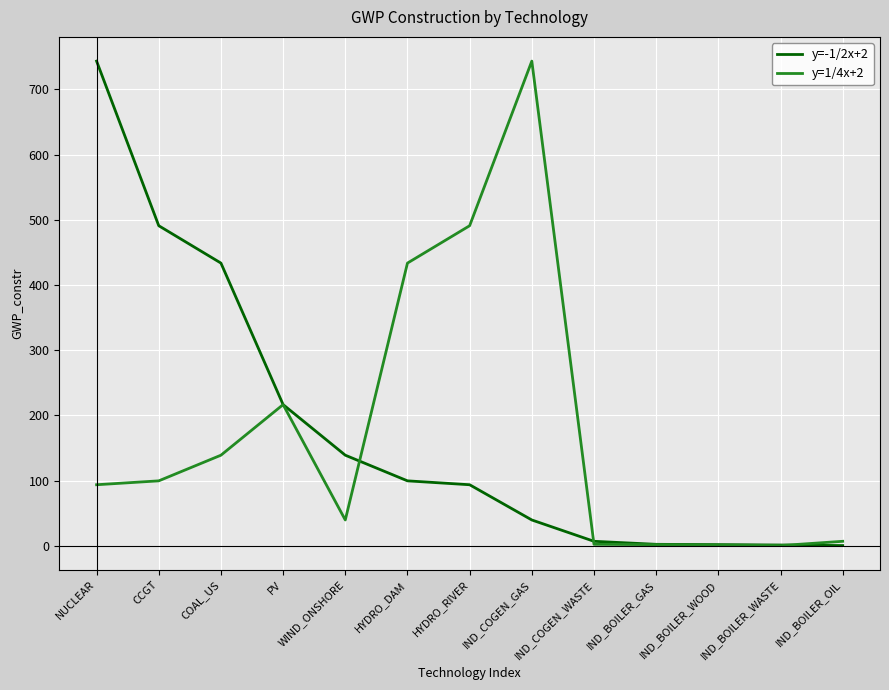

What is the spread (max minus min) of values at IND_COGEN_GAS?

703.5